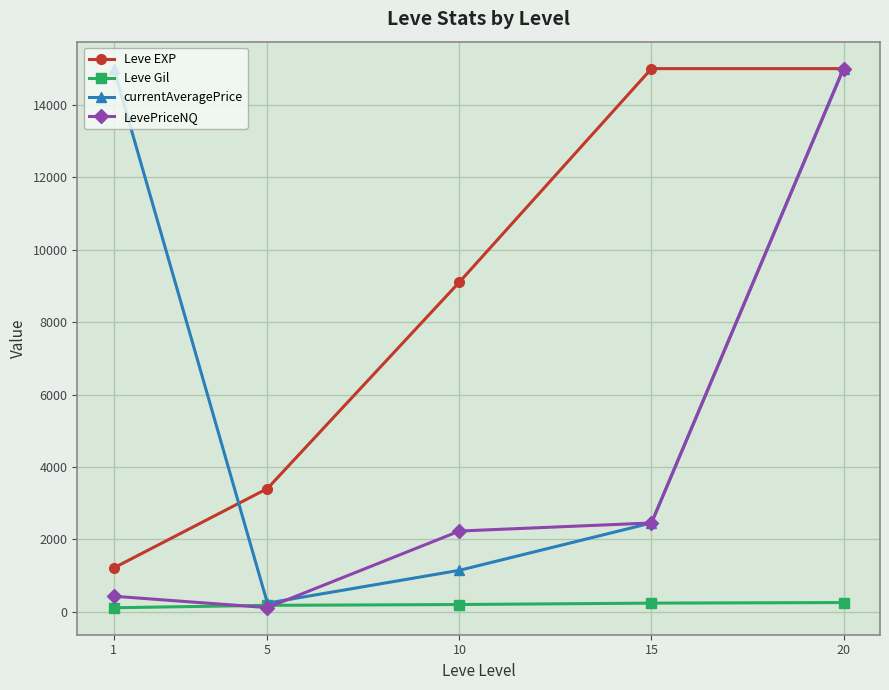

What is the smallest value displayed?

113.3